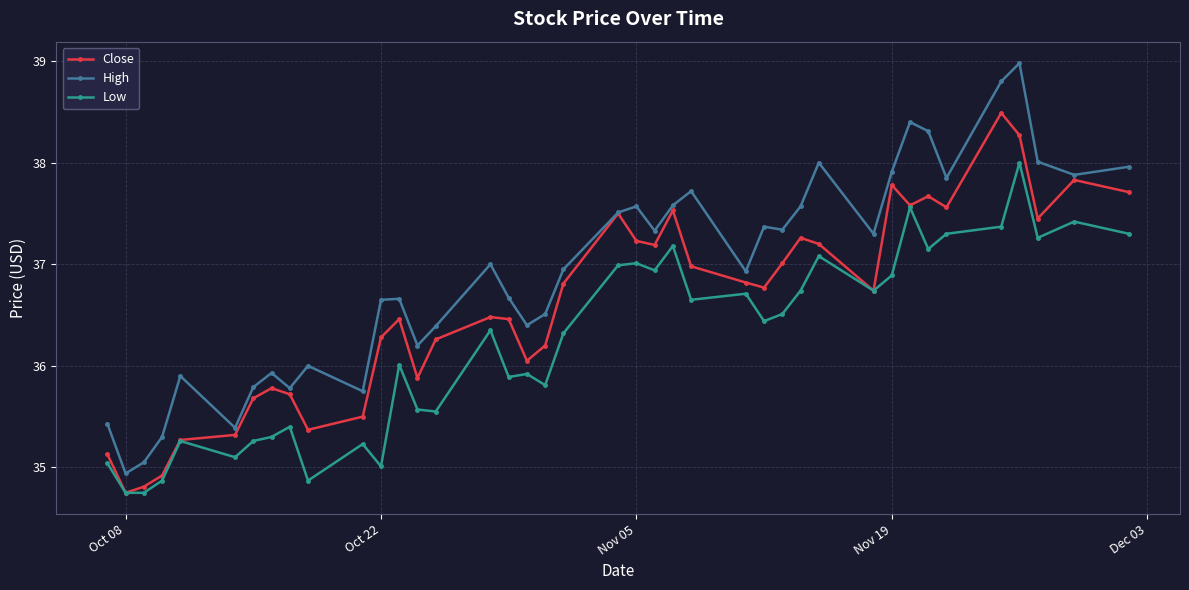

List the series in order of their overall mean, lowest first.

Low, Close, High